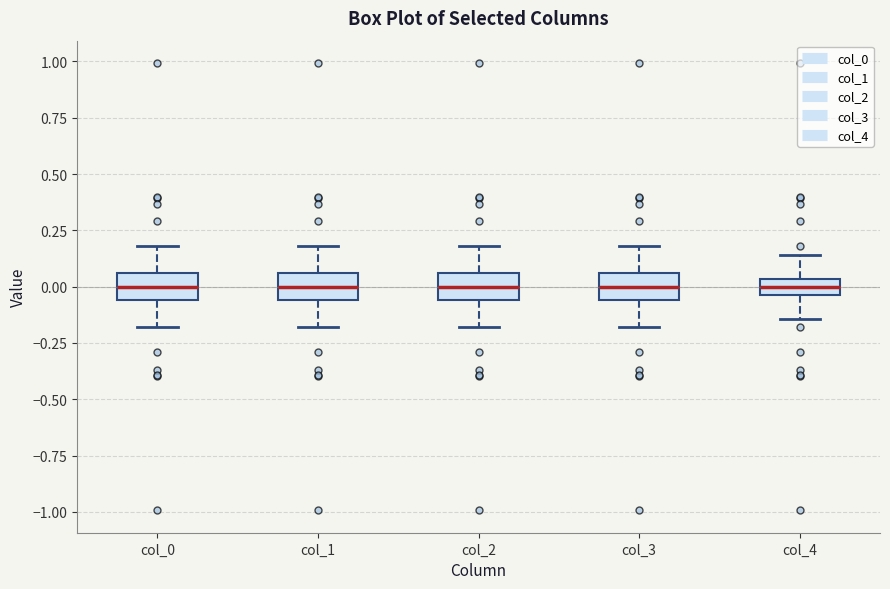

Where does the lower whisker of the box for col_4 end on the y-axis? The values are not printed on the chart, so give them approximately, as read against the axis.

-0.15